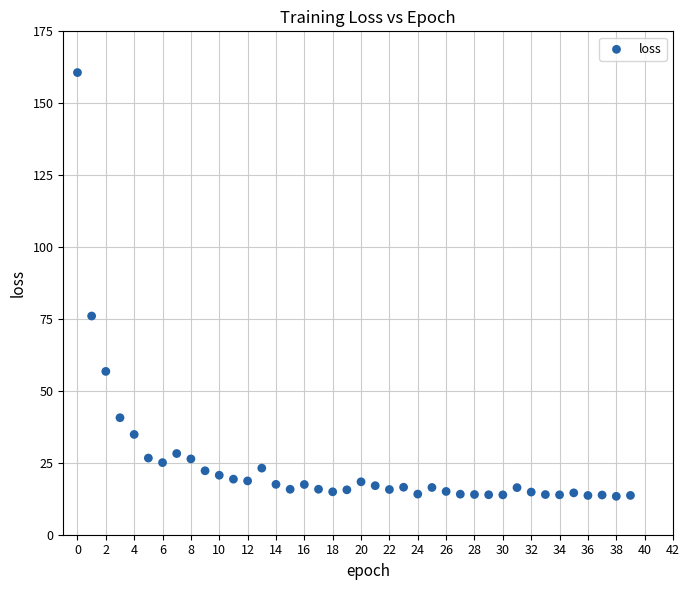

What is the range of Y values (max minus min)?

147.3